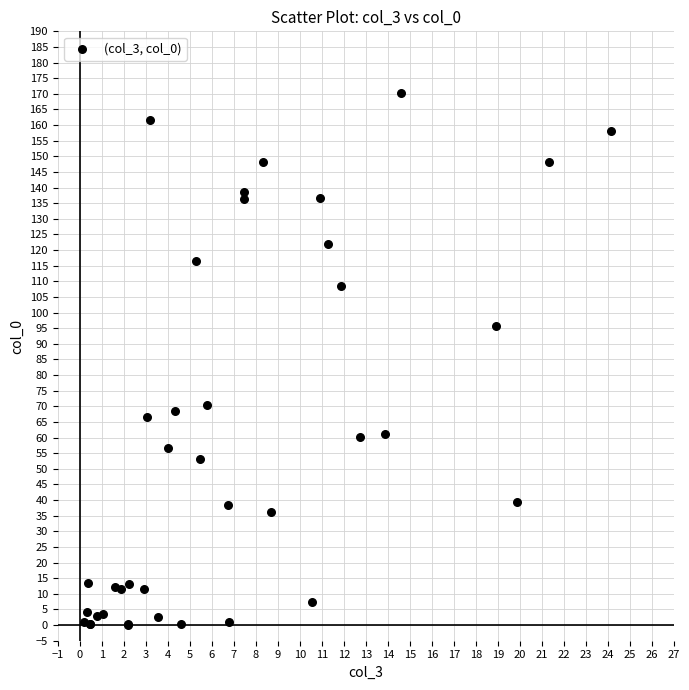

What Y value in the scatter plot is closest to 85?

95.8